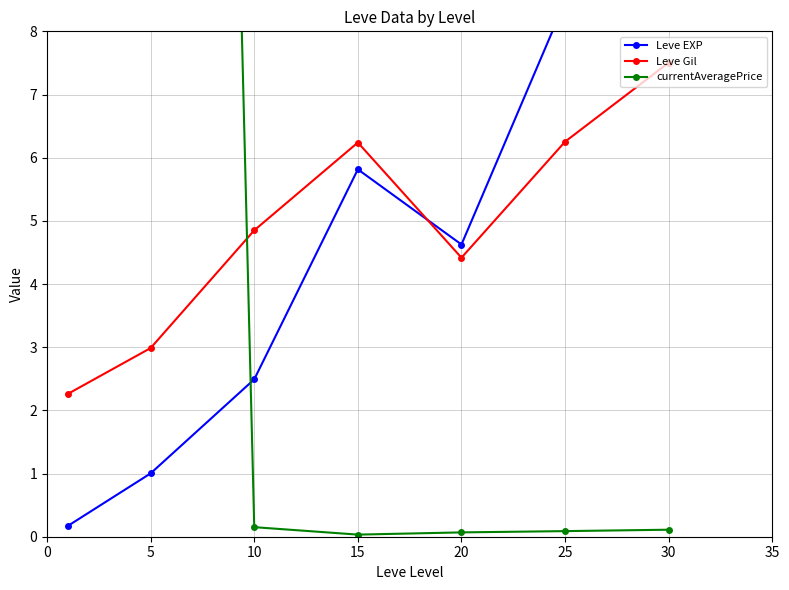

True or false: Leve EXP and currentAveragePrice intersect in this chart.

True